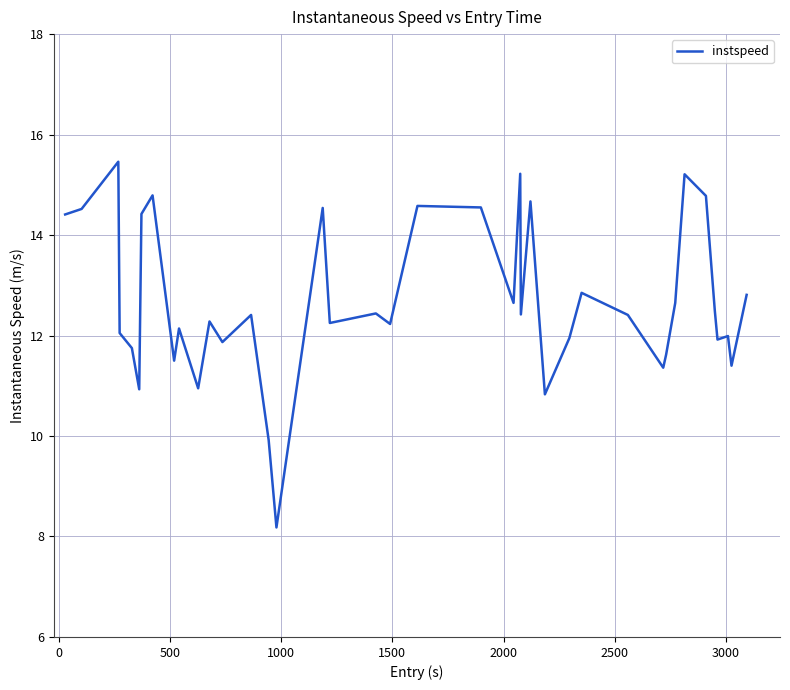

What is the difference between the maximum and minimum values?

7.3